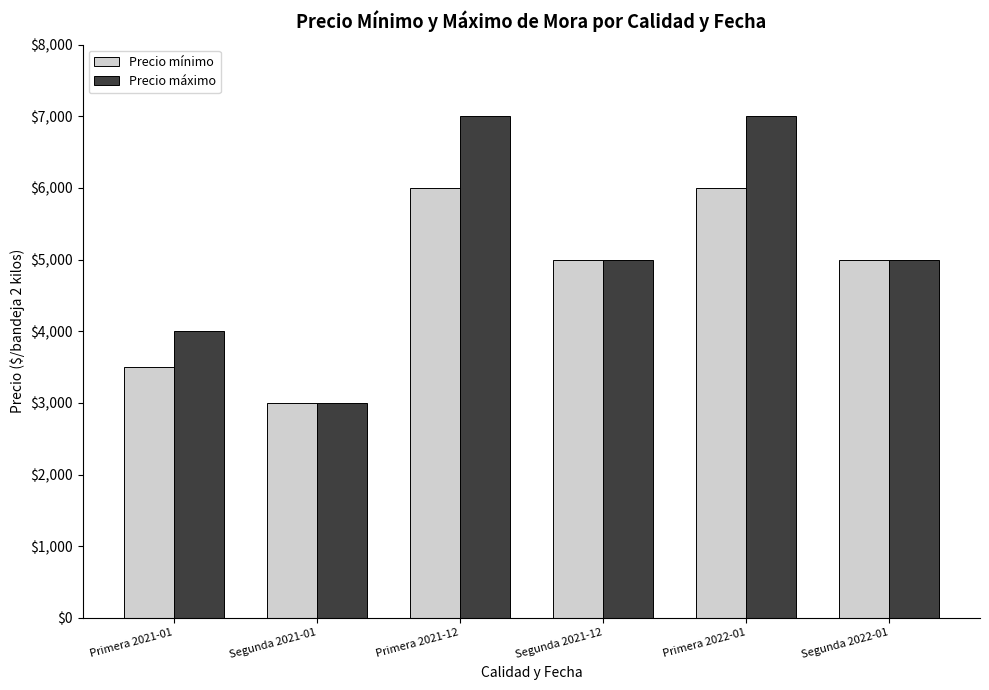

Is it true that Precio mínimo equals 1140 at Segunda 2021-01?

False